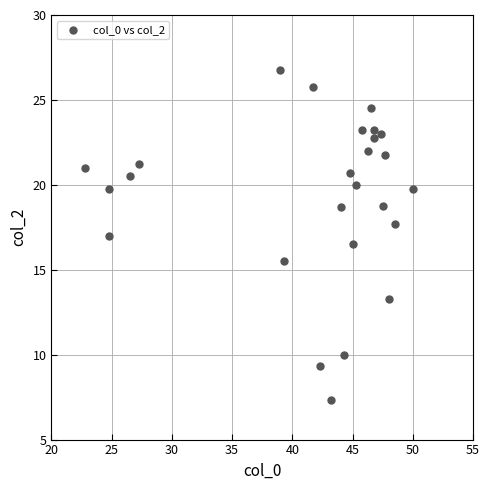

What is the range of X values (max minus min)?

27.2